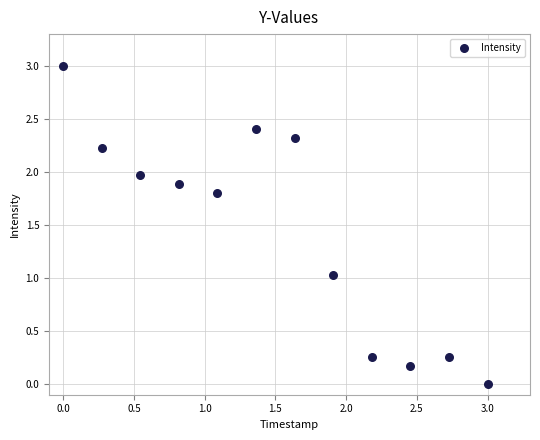

What is the average X value?

1.5